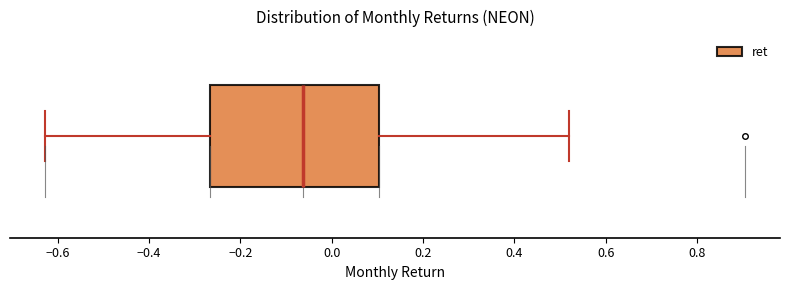

Transcribe this box plot: give where the median line is, the range the box spans, and where the two whiskers end, as read against the x-axis. The values are not printed on the chart, so give them approximately, as read against the axis.

median -0.06, box -0.26 to 0.10, whiskers -0.62 to 0.52